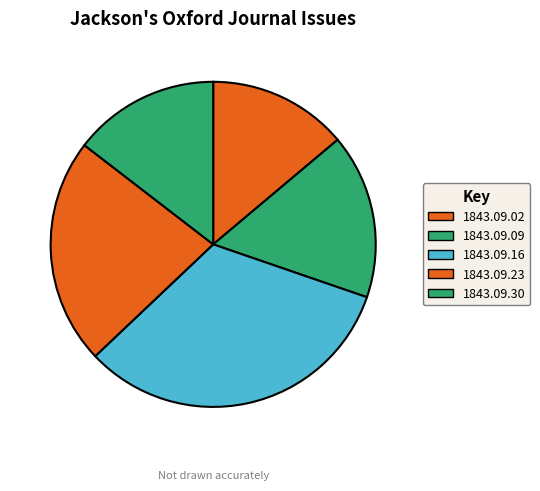

Is there a majority slice in this chart?

No